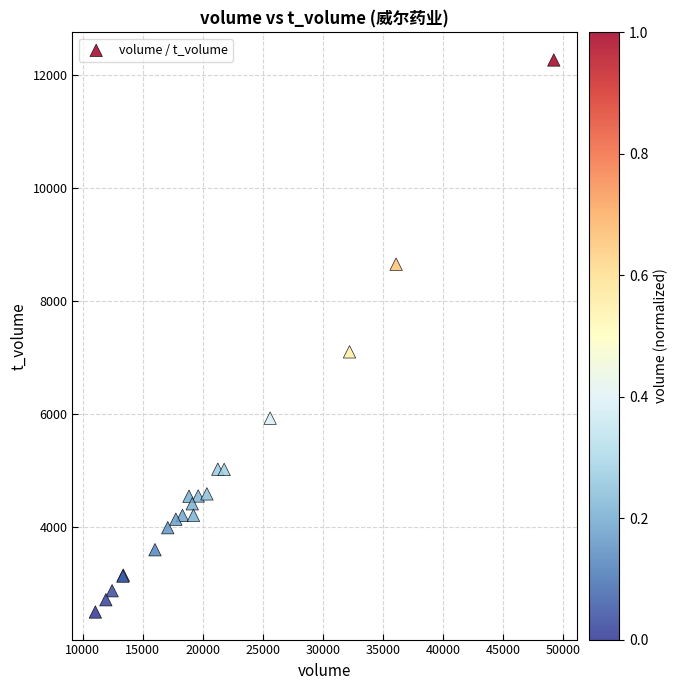

What Y value in the scatter plot is closest to 7380?

7100